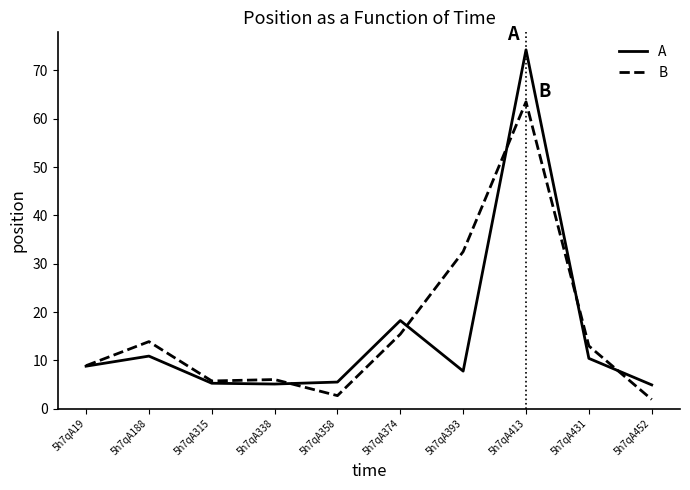

Rank the series at 5h7qA452 from lowest to highest value.

B, A